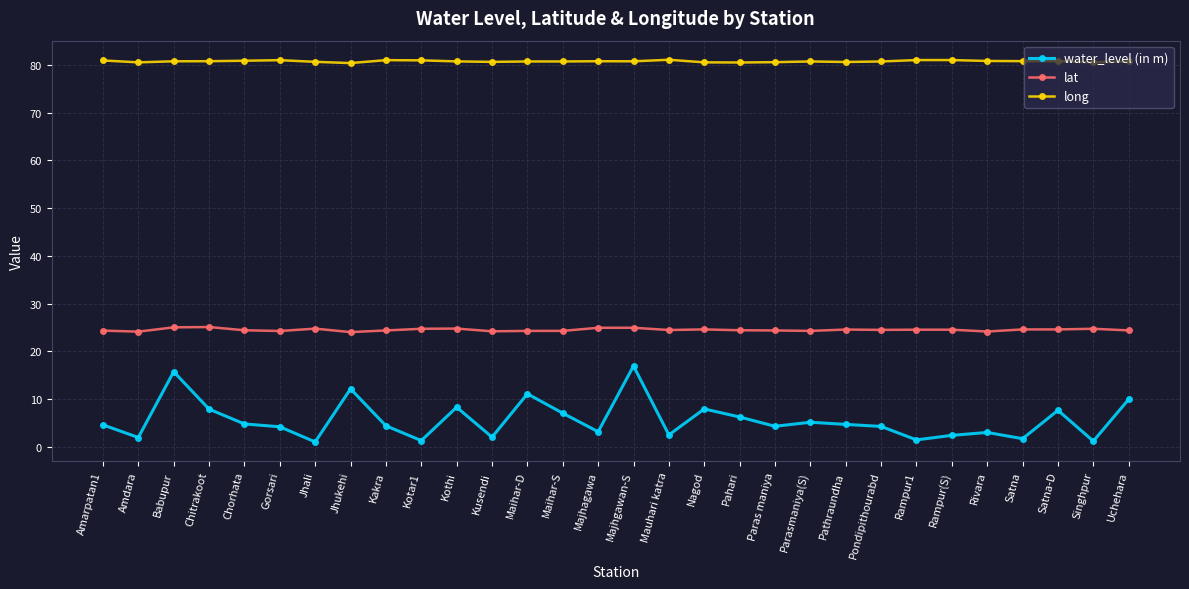

Is this an area chart (filled region under the line)?

No